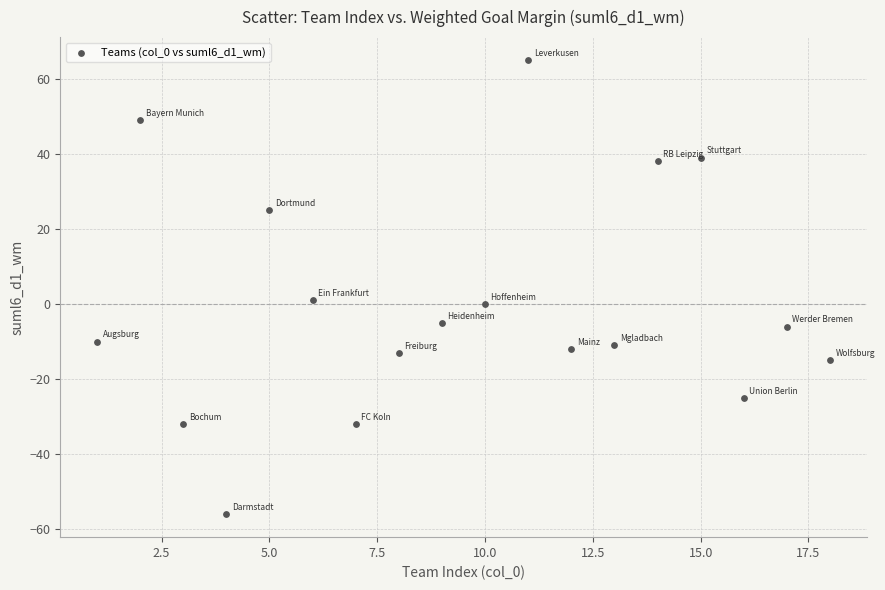

What is the range of Y values (max minus min)?

121